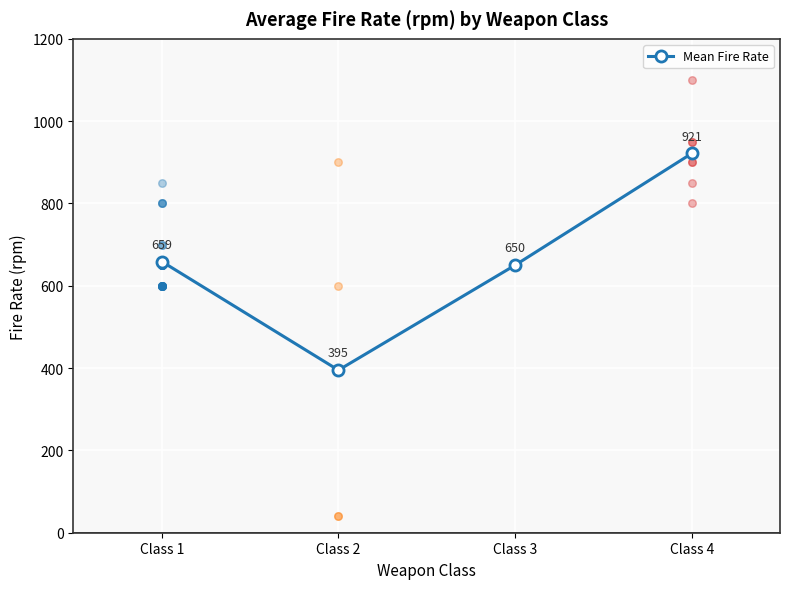

Approximately how many times larger is the value at Class 1 compared to Class 2?

1.7